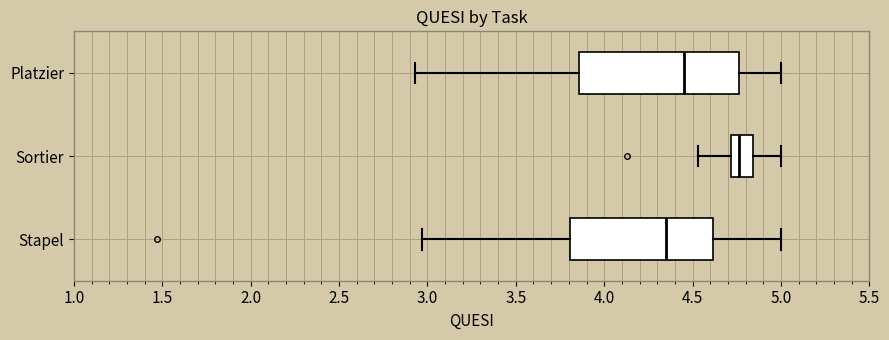

Reading bottom to top, transcribe this box plot: for each box, give where its median line is, the range the box spans, and where its two whiskers end, as read against the x-axis. The values are not printed on the chart, so give them approximately, as read against the axis.

Stapel: median 4.35, box 3.80 to 4.60, whiskers 2.95 to 5.00
Sortier: median 4.75, box 4.70 to 4.85, whiskers 4.55 to 5.00
Platzier: median 4.45, box 3.85 to 4.75, whiskers 2.95 to 5.00